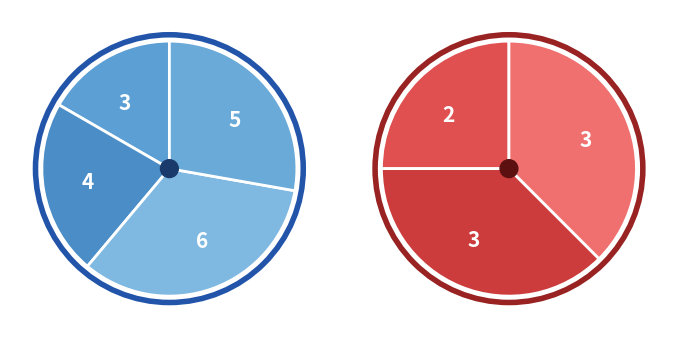

The Onderdelen plaatjes slice represents 9% of the pie. True or false?

True